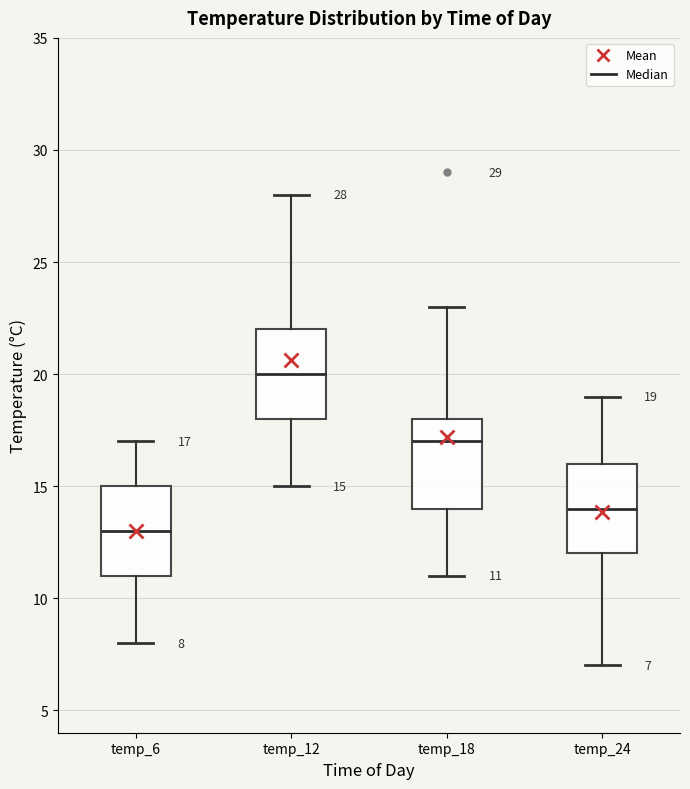

Which box's median line is the lowest?

temp_6